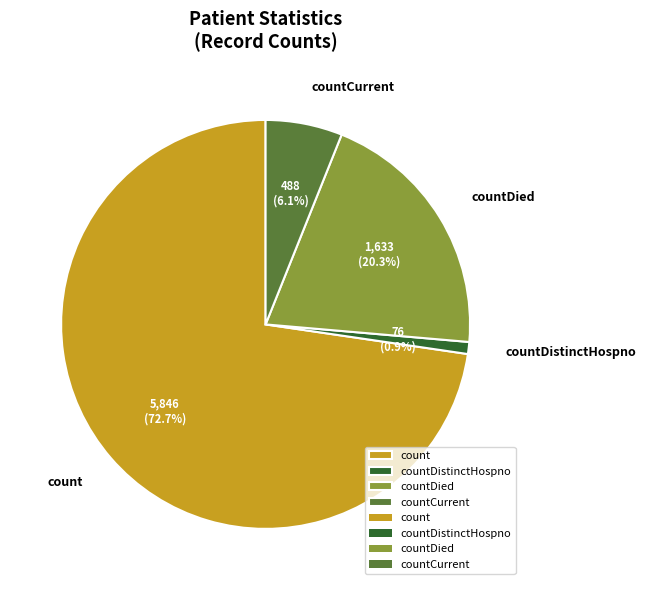

What percentage is the countDistinctHospno slice, to the nearest percent?

1%